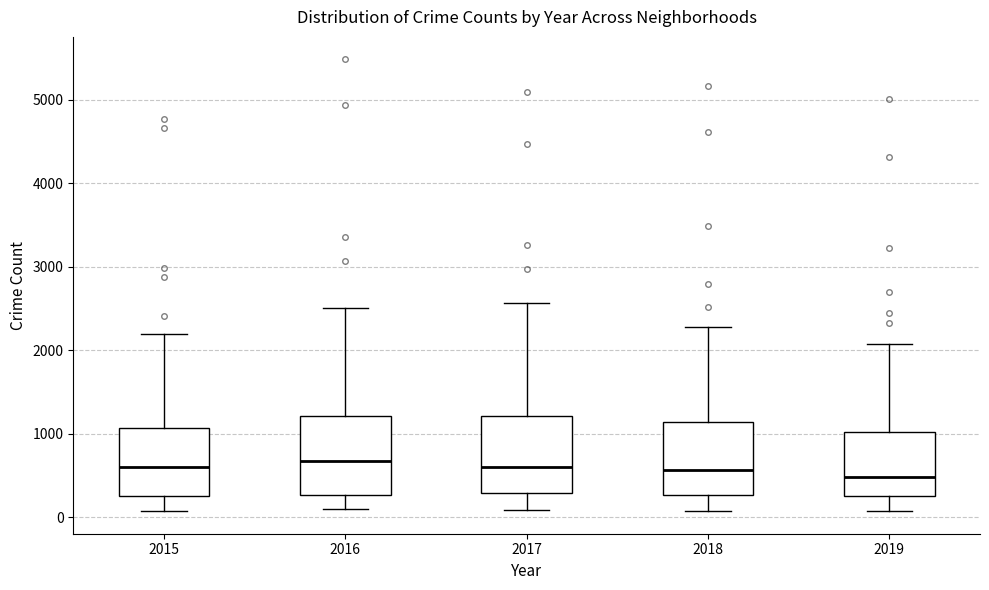

Reading left to right, read every box against the y-axis: the position of its median line, the range the box covers, and the ends of its whiskers. The values are not printed on the chart, so give them approximately, as read against the axis.

2015: median 600, box 300 to 1100, whiskers 100 to 2200
2016: median 700, box 300 to 1200, whiskers 100 to 2500
2017: median 600, box 300 to 1200, whiskers 100 to 2600
2018: median 600, box 300 to 1100, whiskers 100 to 2300
2019: median 500, box 300 to 1000, whiskers 100 to 2100